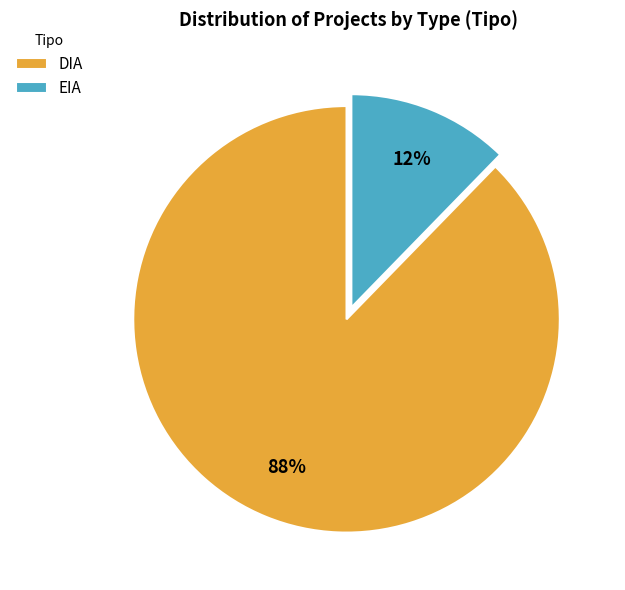

Do DIA and EIA together represent more than half of the pie?

Yes